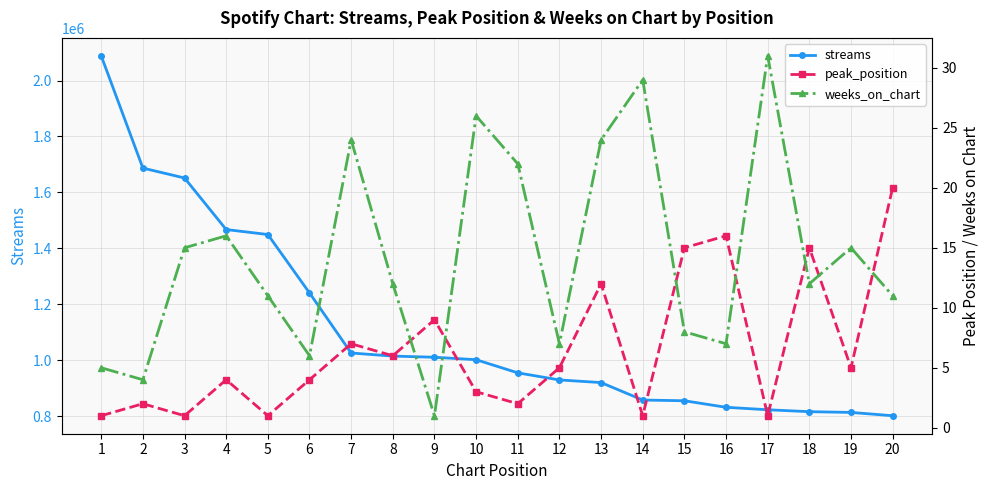

Which category has the highest value in the weeks_on_chart series?

17